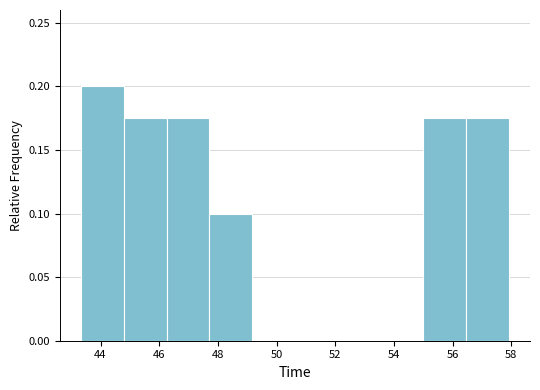

Reading left to right, transcribe this chart: for each bar, give the range it covers on the x-axis and its height. Neither the bar edges nor the heights are printed on the chart, so give them approximately, as read against the axes.

43.4 to 44.8: 0.200
44.8 to 46.2: 0.175
46.2 to 47.8: 0.175
47.8 to 49.2: 0.100
49.2 to 50.6: 0
50.6 to 52.0: 0
52.0 to 53.6: 0
53.6 to 55.0: 0
55.0 to 56.4: 0.175
56.4 to 58.0: 0.175